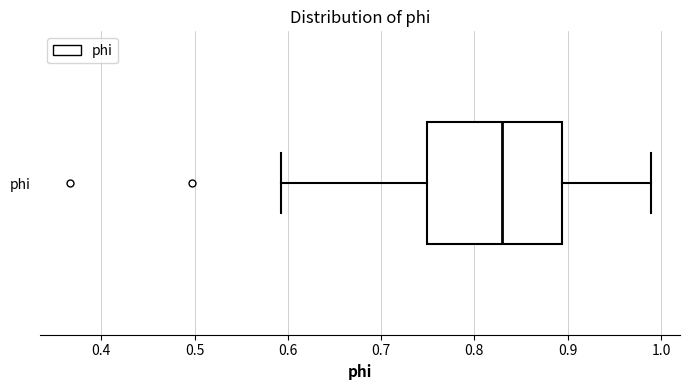

Transcribe this box plot: give where the median line is, the range the box spans, and where the two whiskers end, as read against the x-axis. The values are not printed on the chart, so give them approximately, as read against the axis.

median 0.83, box 0.75 to 0.89, whiskers 0.59 to 0.99